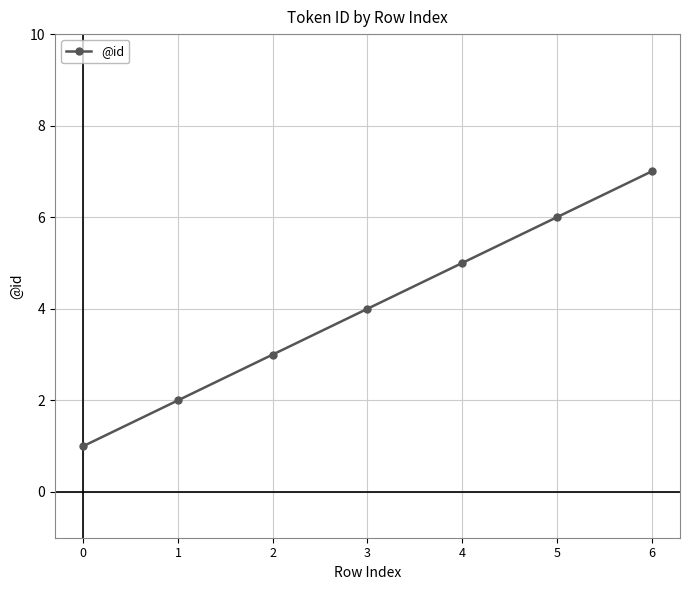

List the labels in order of value, largest first.

6, 5, 4, 3, 2, 1, 0